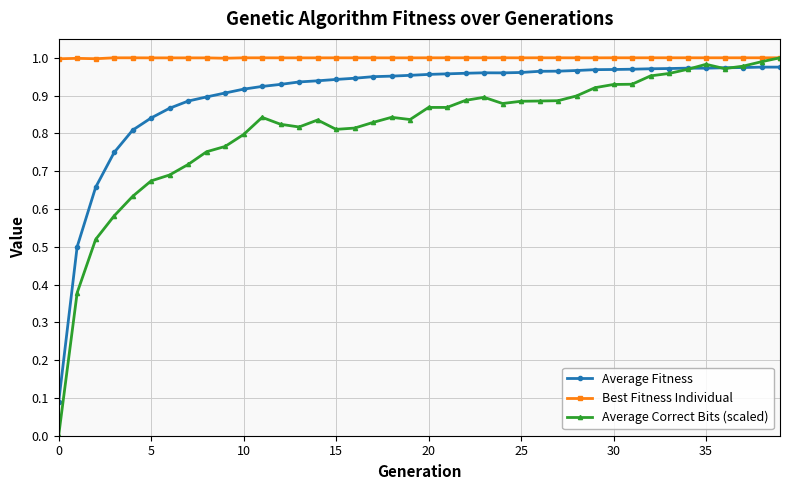

True or false: Average Fitness and Best Fitness Individual cross at least once.

False